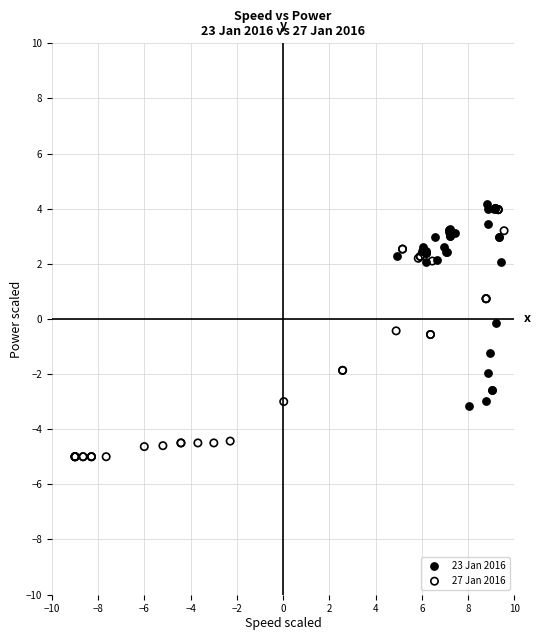

Which series has the widest spread of Y values?

27 Jan 2016